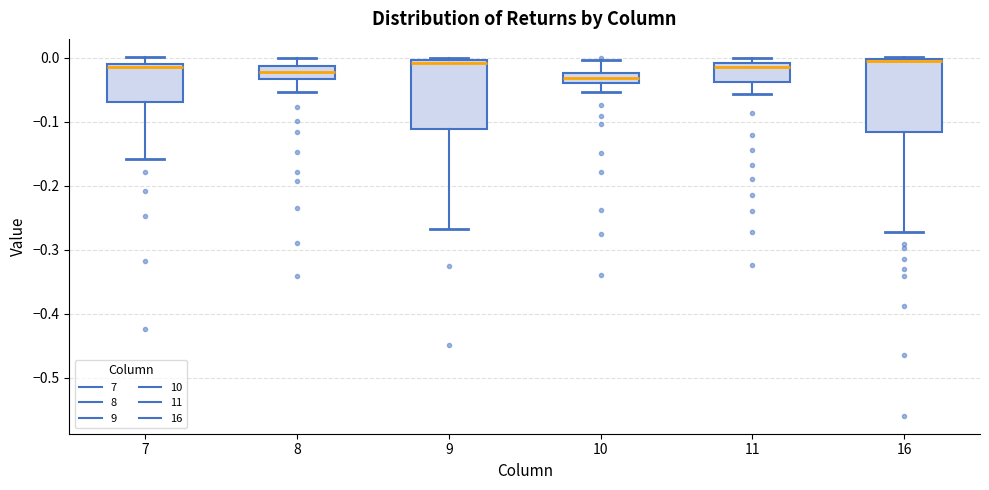

Reading left to right, read every box against the y-axis: the position of its median line, the range the box covers, and the ends of its whiskers. The values are not printed on the chart, so give them approximately, as read against the axis.

7: median -0.01 (just below the box's upper edge), box -0.07 to -0.01, whiskers -0.16 to 0.00
8: median -0.02, box -0.03 to -0.01, whiskers -0.05 to 0.00
9: median -0.01, box -0.11 to 0.00, whiskers -0.27 to 0.00 (just above the box's upper edge)
10: median -0.03, box -0.04 to -0.02, whiskers -0.05 to 0.00
11: median -0.01 (just below the box's upper edge), box -0.04 to -0.01, whiskers -0.06 to 0.00
16: median 0.00, box -0.12 to 0.00, whiskers -0.27 to 0.00 (just above the box's upper edge)